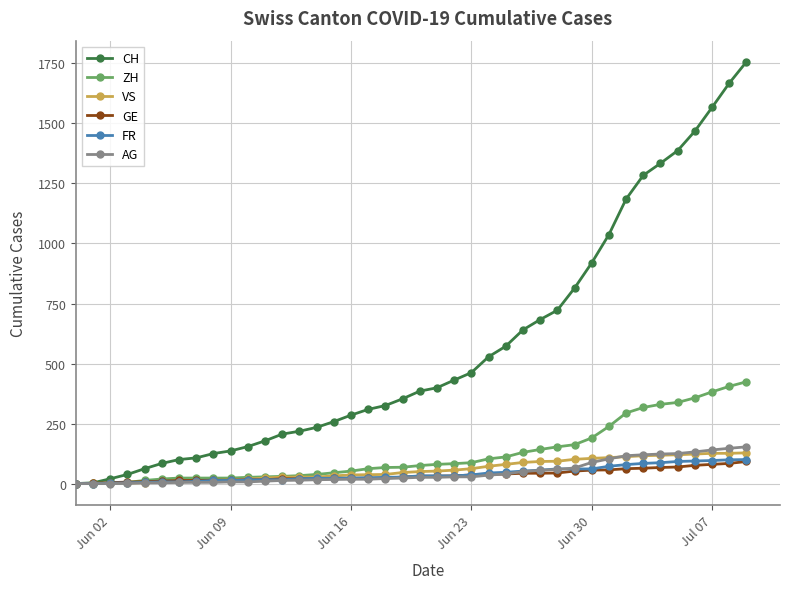

What is the maximum value shown in the chart?

1757